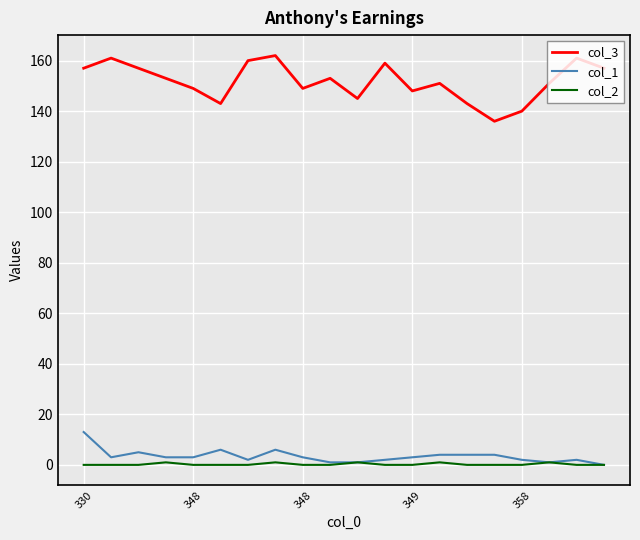

Which series has the largest total across all categories?

col_3